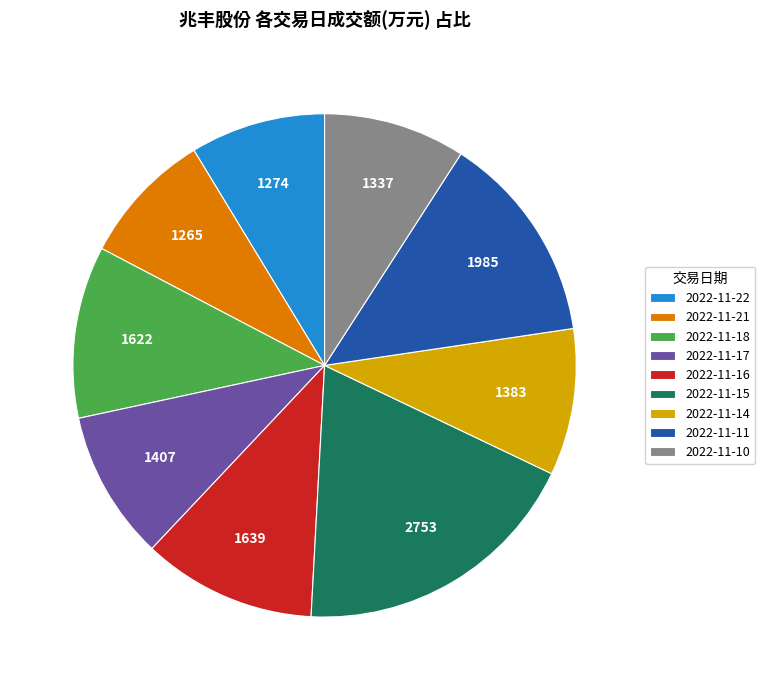

What is the largest slice in the pie chart?

2022-11-15